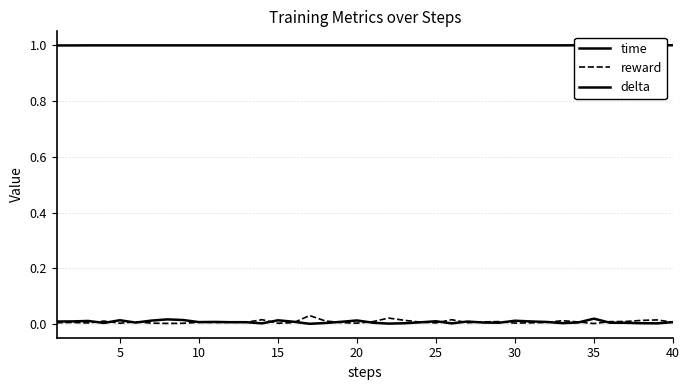

How many interior local peaks does the reward series have?

11